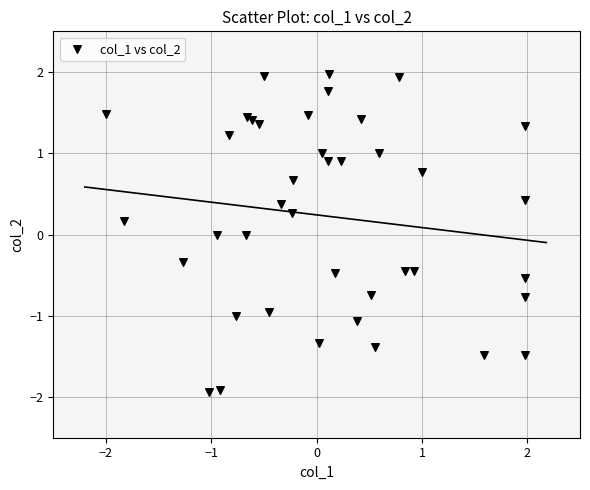

What is the range of X values (max minus min)?

4.0